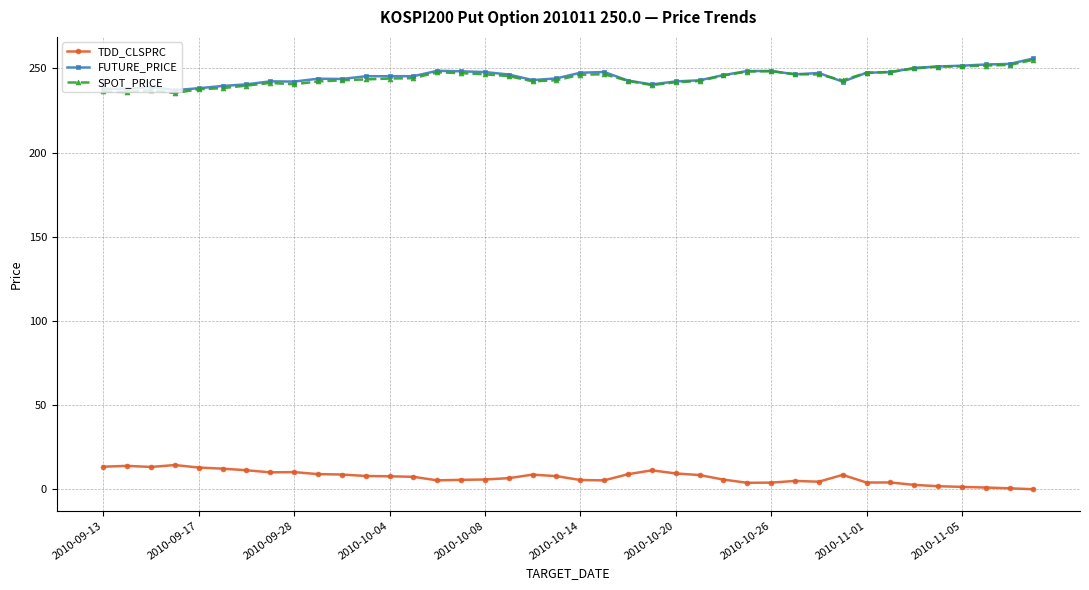

What is the value of the TDD_CLSPRC point at the 18th from the left?

6.7